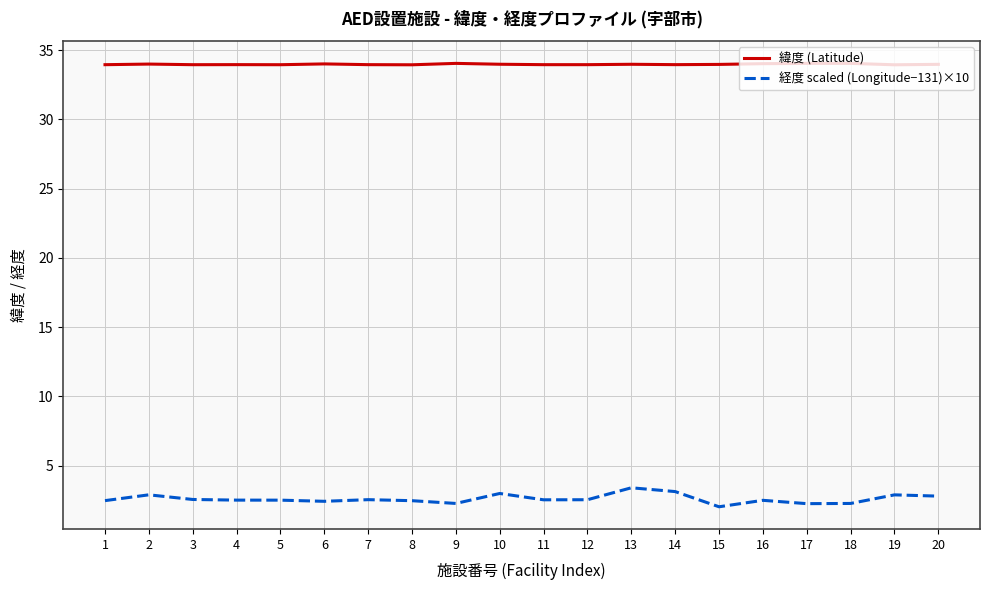

What is the average value of the 経度 scaled (Longitude−131)×10 series?

2.6